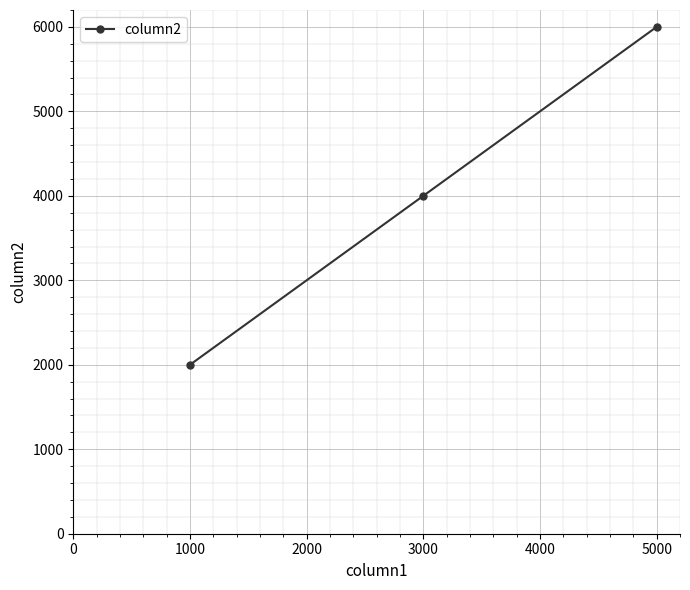

What is the difference between the maximum and minimum values?

4000